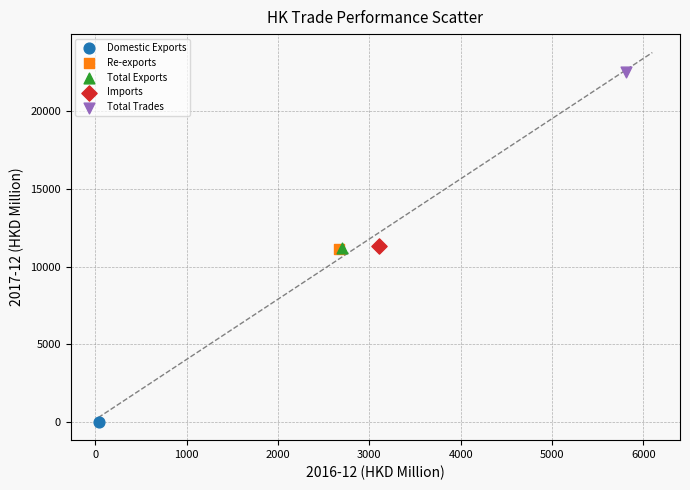

What are all the series names shown in the legend?

Domestic Exports, Re-exports, Total Exports, Imports, Total Trades